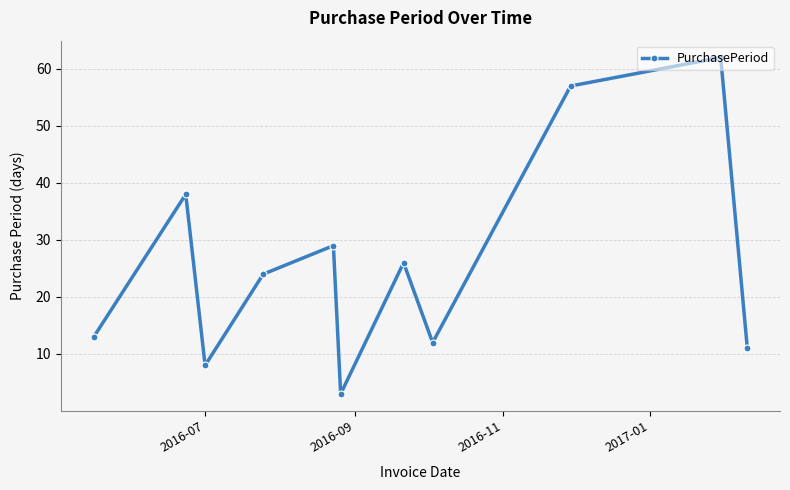

What is the average value?

26